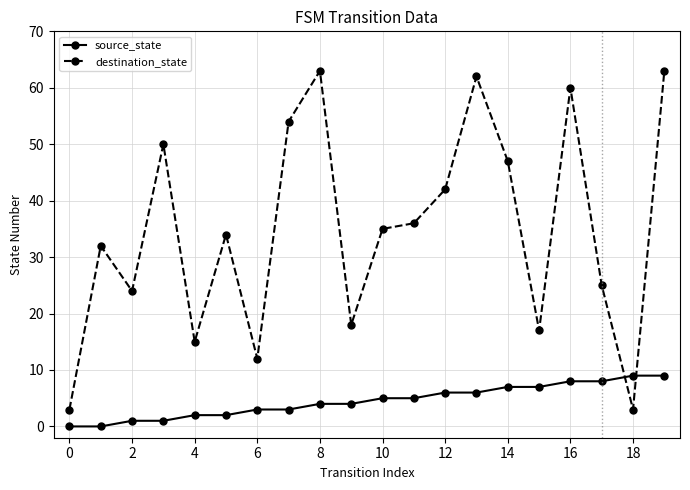

List the series in order of their overall mean, lowest first.

source_state, destination_state